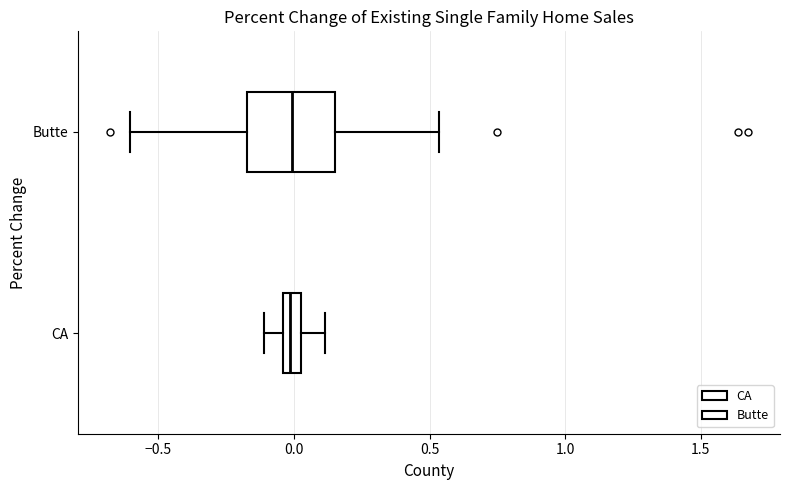

Comparing the boxes themselves (not the whiskers), which one is the widest?

Butte